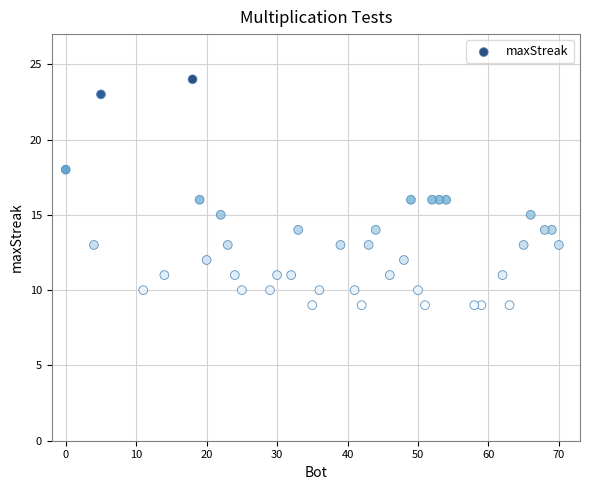

What is the range of X values (max minus min)?

70